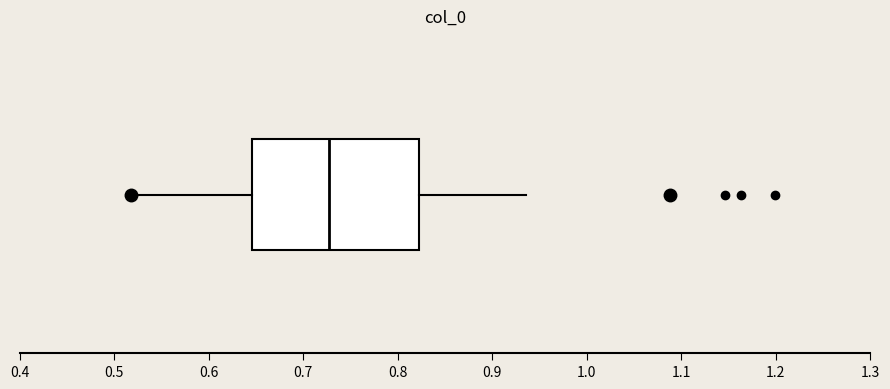

Transcribe this box plot: give where the median line is, the range the box spans, and where the two whiskers end, as read against the x-axis. The values are not printed on the chart, so give them approximately, as read against the axis.

median 0.73, box 0.65 to 0.82, whiskers 0.52 to 0.94